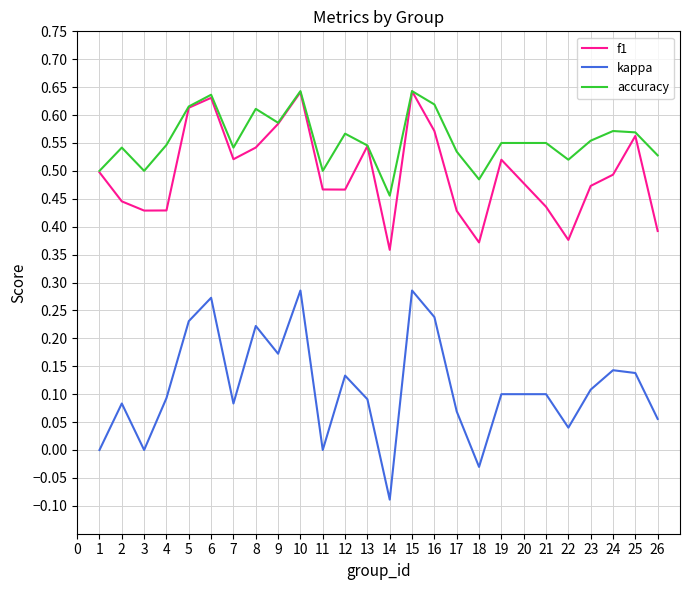

Which series has the largest range (max minus min)?

kappa